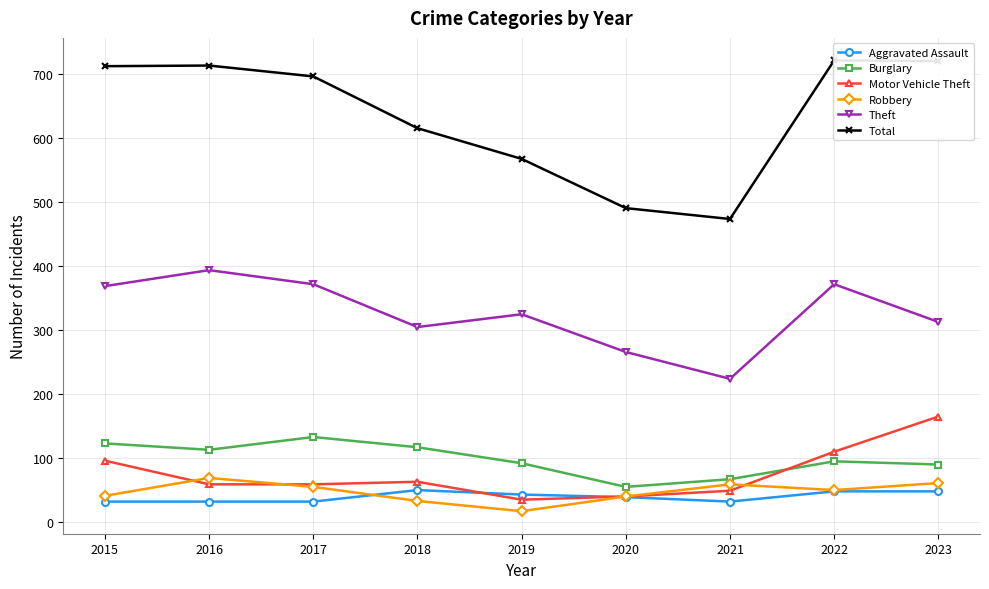

Between 2020 and 2023, which is larger?

2023